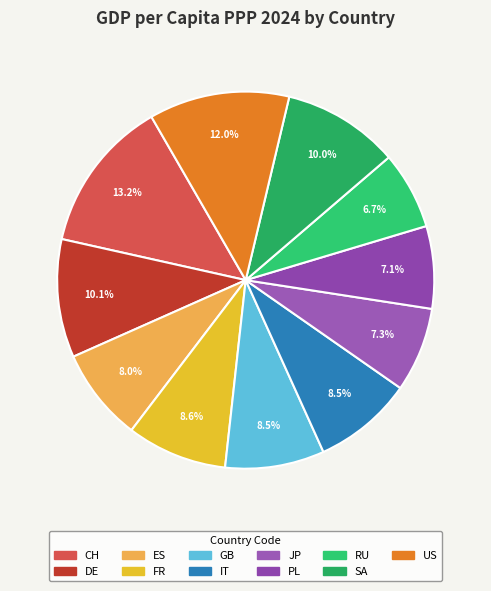

How many segments does this pie chart have?

11